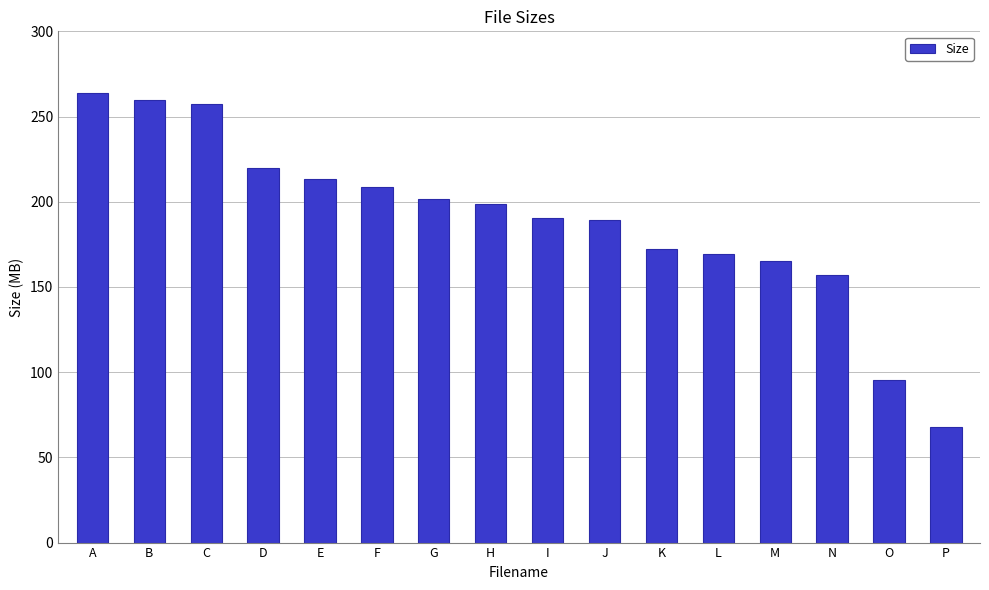

At which label is the value closest to 165?

M